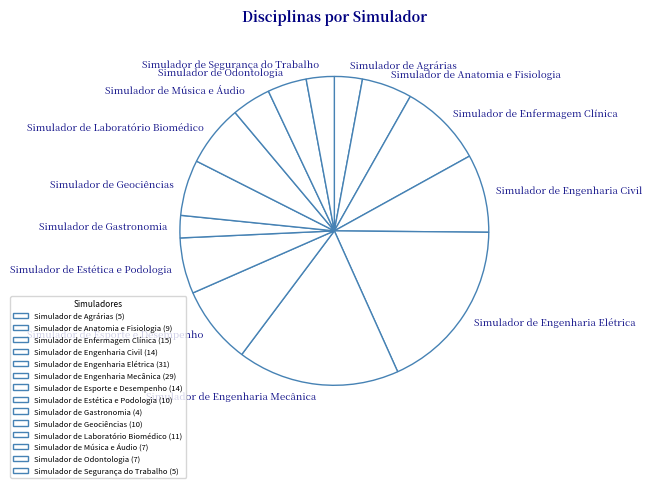

Which has a higher value, Simulador de Agrárias or Simulador de Estética e Podologia?

Simulador de Estética e Podologia